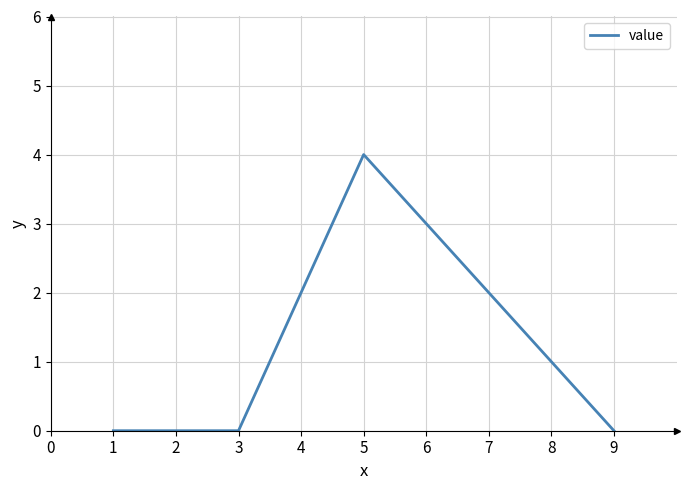

What is the sum of the values at 5 and 3?

4